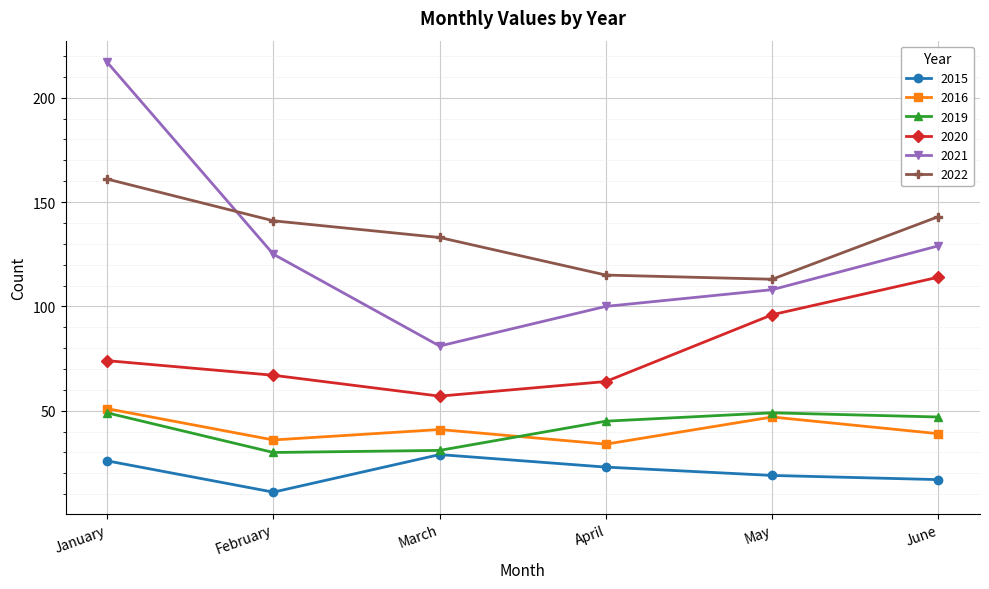

Which label corresponds to the largest value in the chart?

January